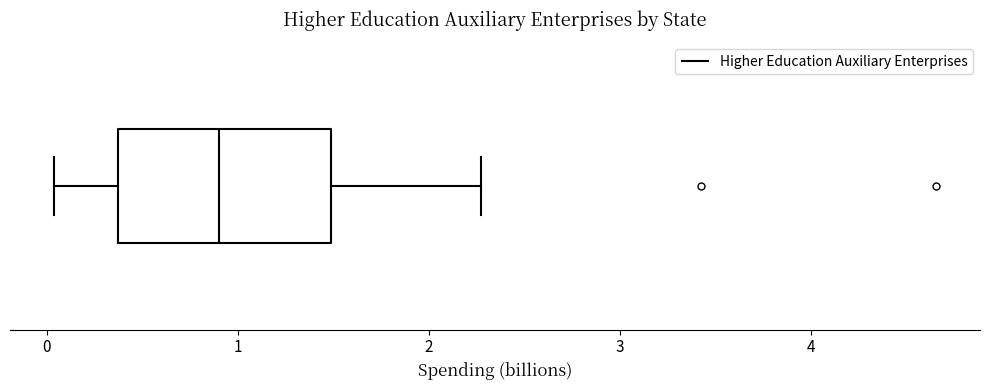

Transcribe this box plot: give where the median line is, the range the box spans, and where the two whiskers end, as read against the x-axis. The values are not printed on the chart, so give them approximately, as read against the axis.

median 0.9, box 0.4 to 1.5, whiskers 0.0 to 2.3